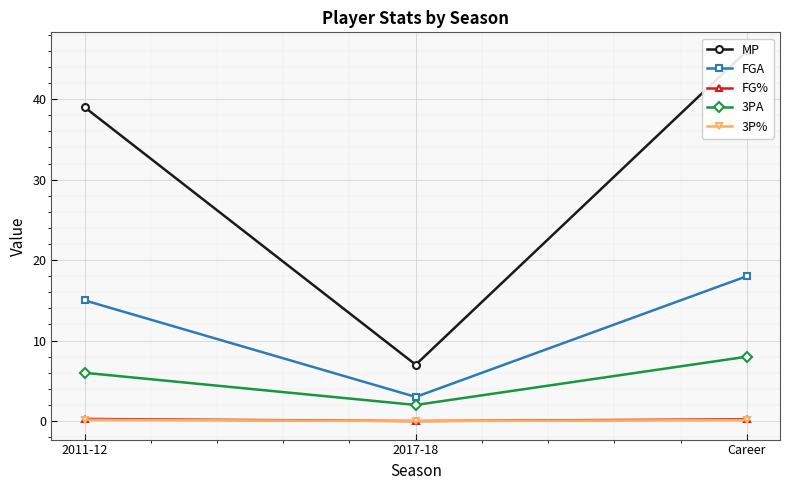

What is the maximum value for 3P%?

0.2